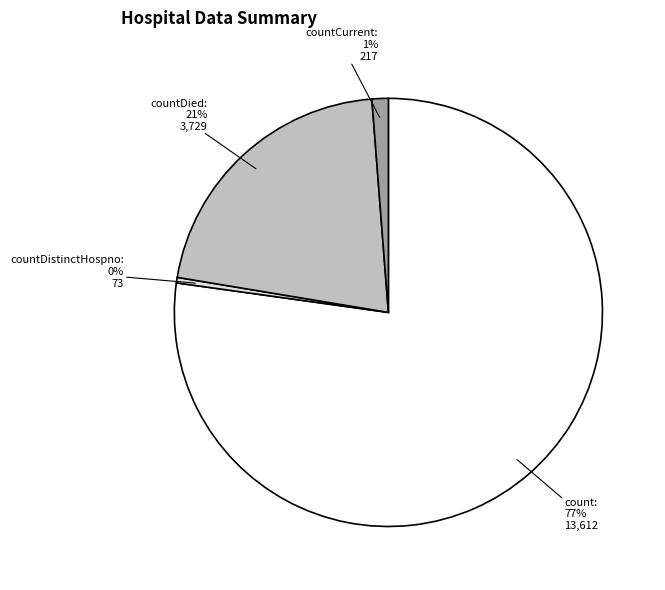

Combined, do countCurrent and countDied account for over 50%?

No